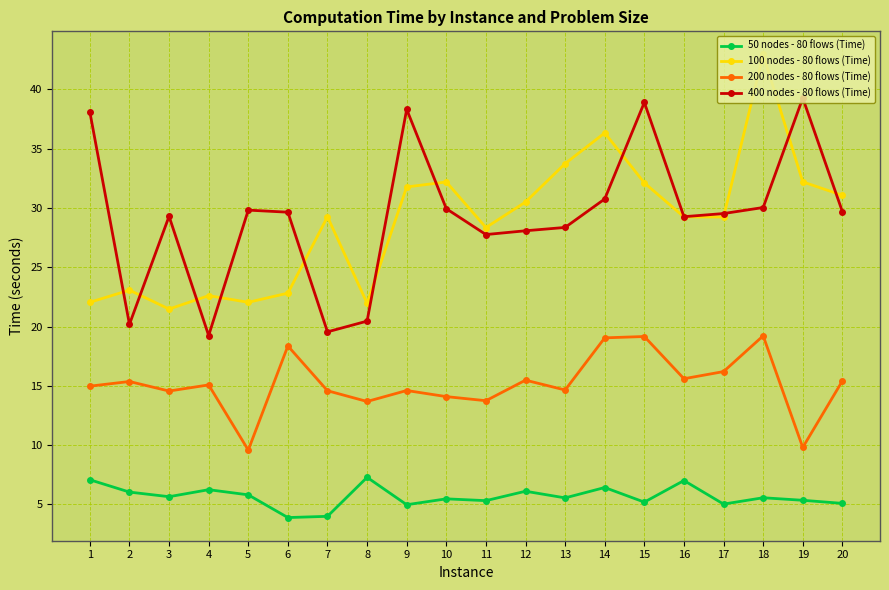

What is the difference between the second highest and second lowest values in the 200 nodes - 80 flows (Time) series?

9.4